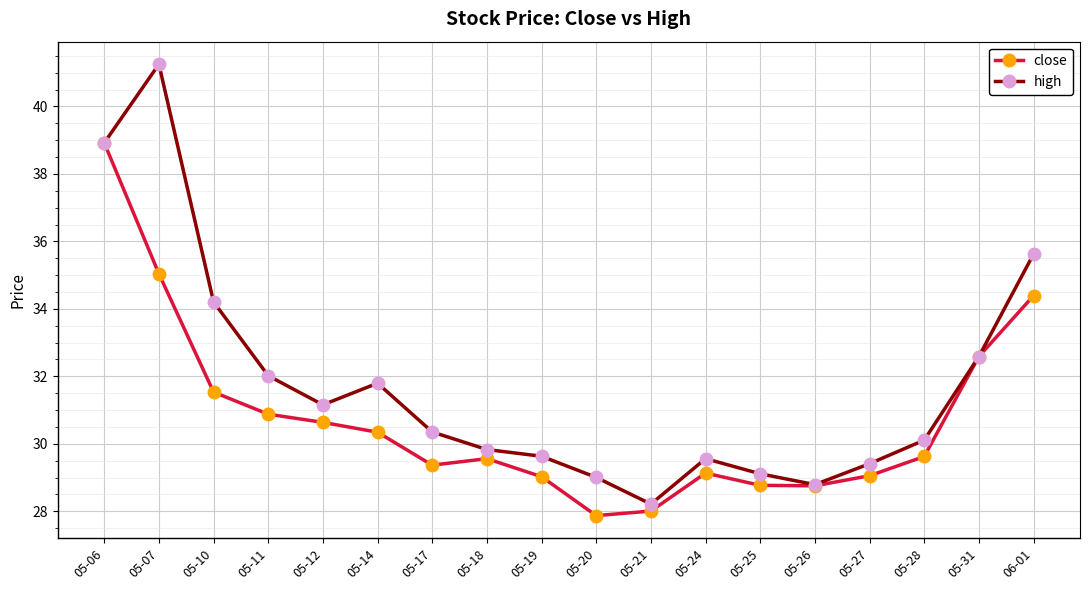

At which label does high reach its minimum?

05-21